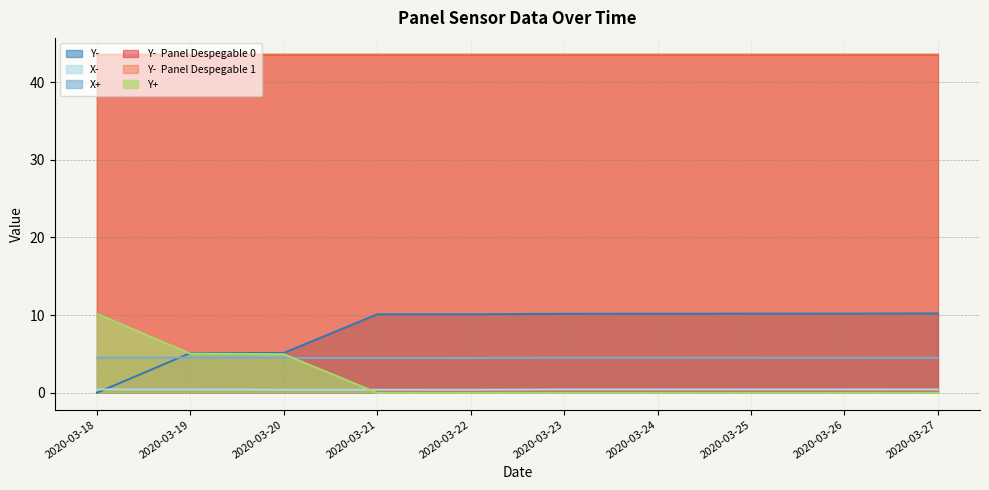

What is the minimum value for X+?

4.5